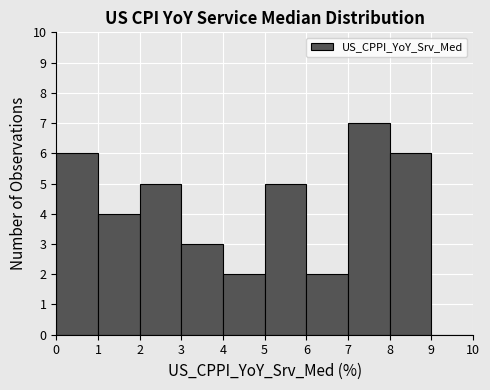

Which range on the x-axis has the tallest bar?

7 to 8